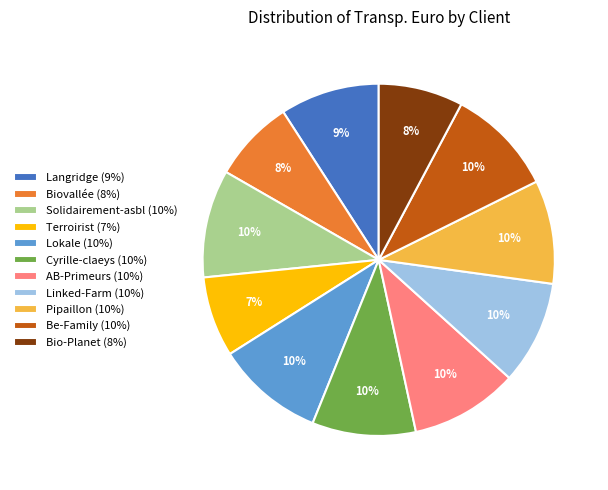

Is the sum of Cyrille-claeys (10%) and Lokale (10%) greater than half?

No